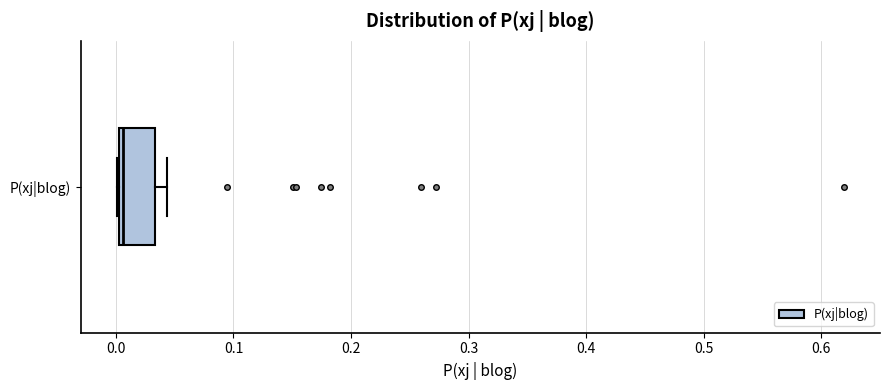

Where is the right edge of the box for P(xj|blog) on the x-axis? The values are not printed on the chart, so give them approximately, as read against the axis.

0.03